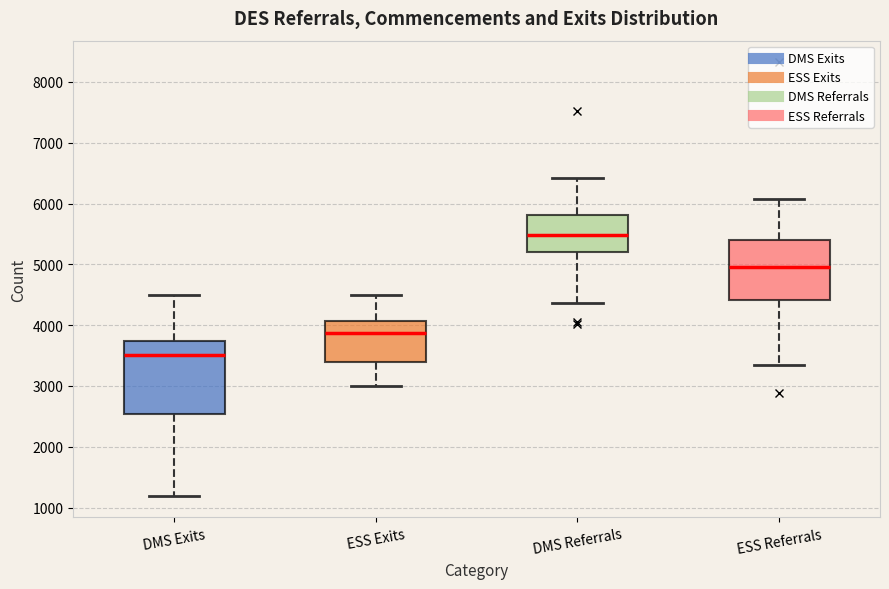

Where does the upper whisker of the box for DMS Referrals end on the y-axis? The values are not printed on the chart, so give them approximately, as read against the axis.

6400